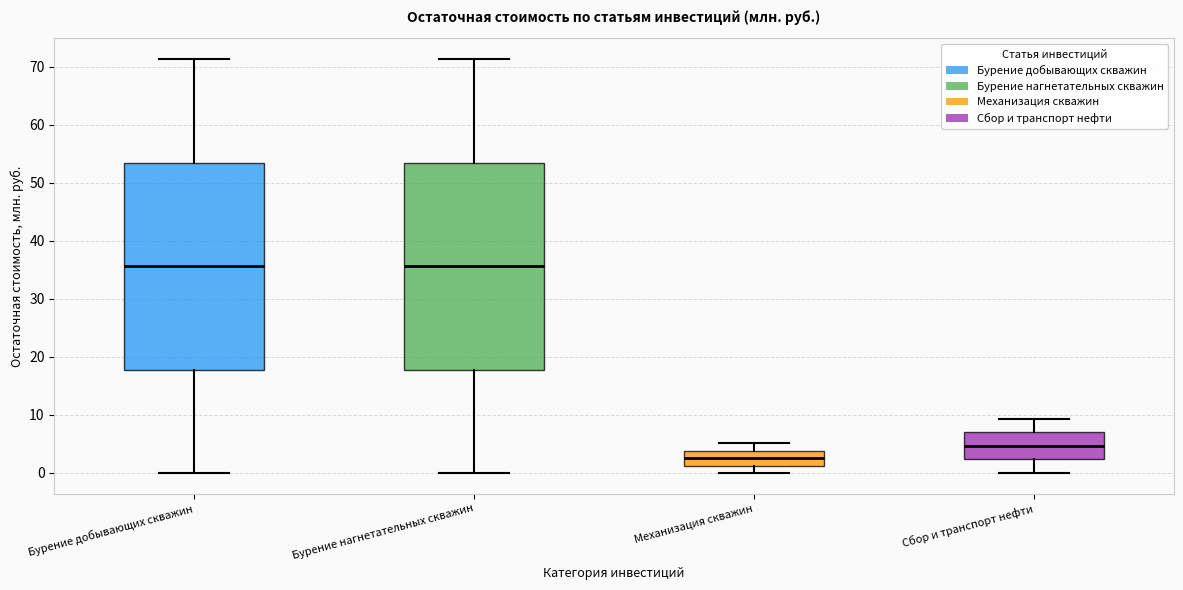

Which box has the lowest median line?

Механизация скважин